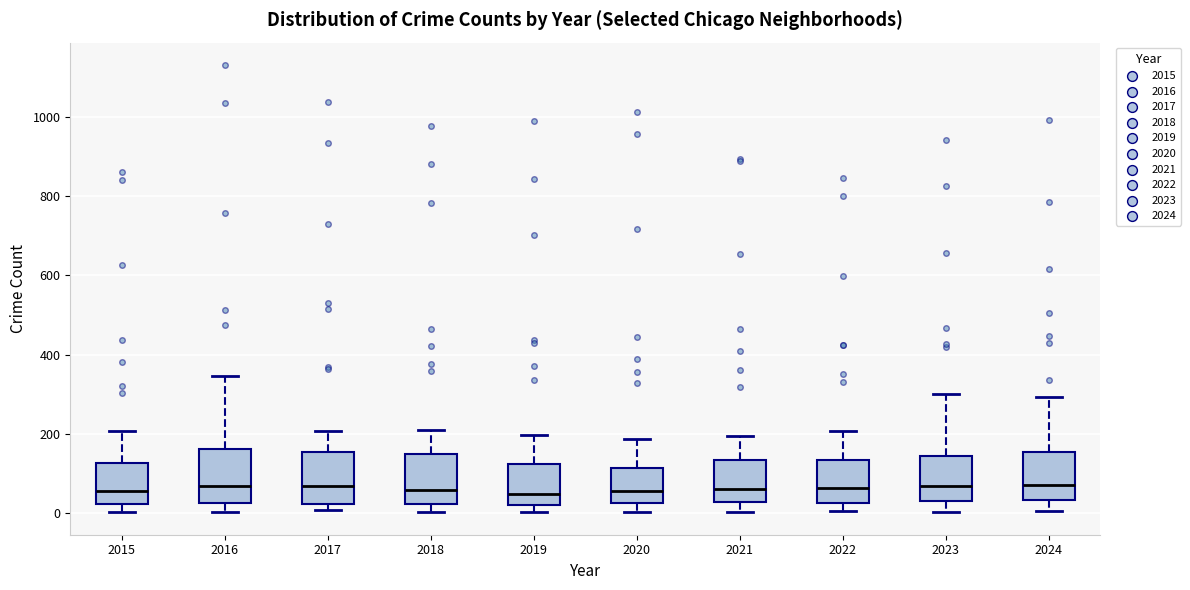

Reading left to right, transcribe this box plot: for each box, give where its median line is, the range the box spans, and where its two whiskers end, as read against the y-axis. The values are not printed on the chart, so give them approximately, as read against the axis.

2015: median 60, box 20 to 120, whiskers 0 to 200
2016: median 60, box 20 to 160, whiskers 0 to 340
2017: median 60, box 20 to 160, whiskers 0 to 200
2018: median 60, box 20 to 140, whiskers 0 to 220
2019: median 40, box 20 to 120, whiskers 0 to 200
2020: median 60, box 20 to 120, whiskers 0 to 180
2021: median 60, box 20 to 140, whiskers 0 to 200
2022: median 60, box 20 to 140, whiskers 0 to 200
2023: median 60, box 40 to 140, whiskers 0 to 300
2024: median 80, box 40 to 160, whiskers 0 to 300